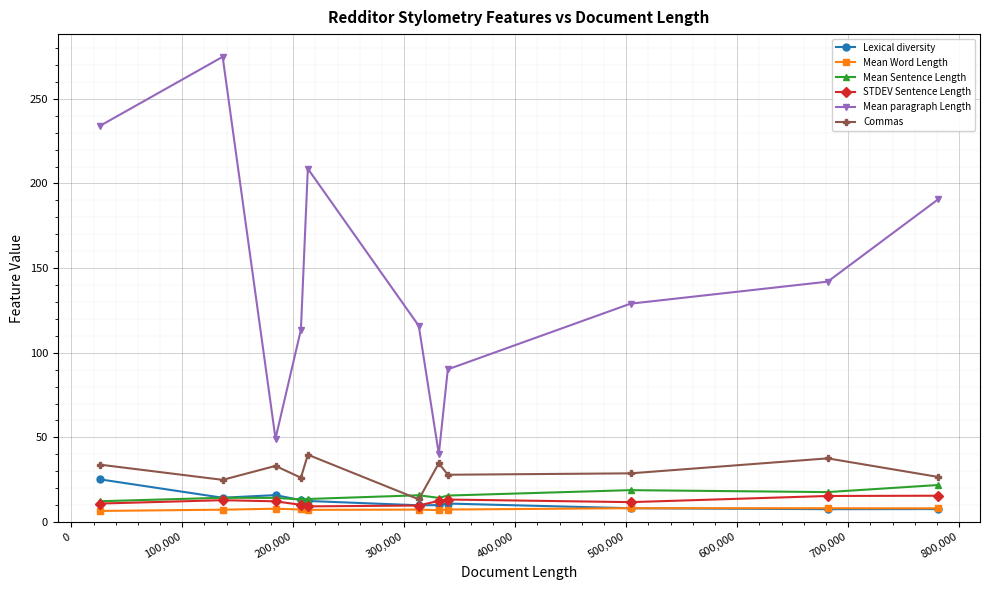

Which series has the largest total across all categories?

Mean paragraph Length